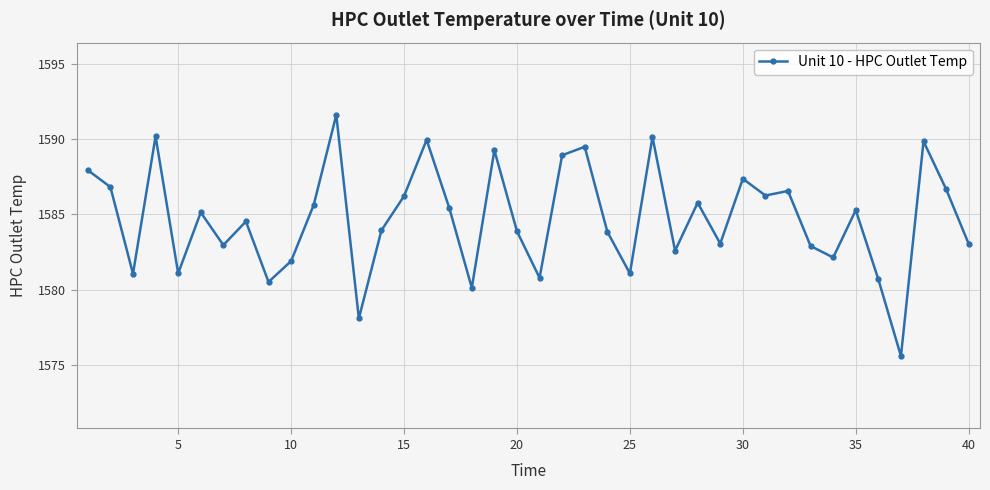

True or false: the data has more than 1 interior local peaks.

True